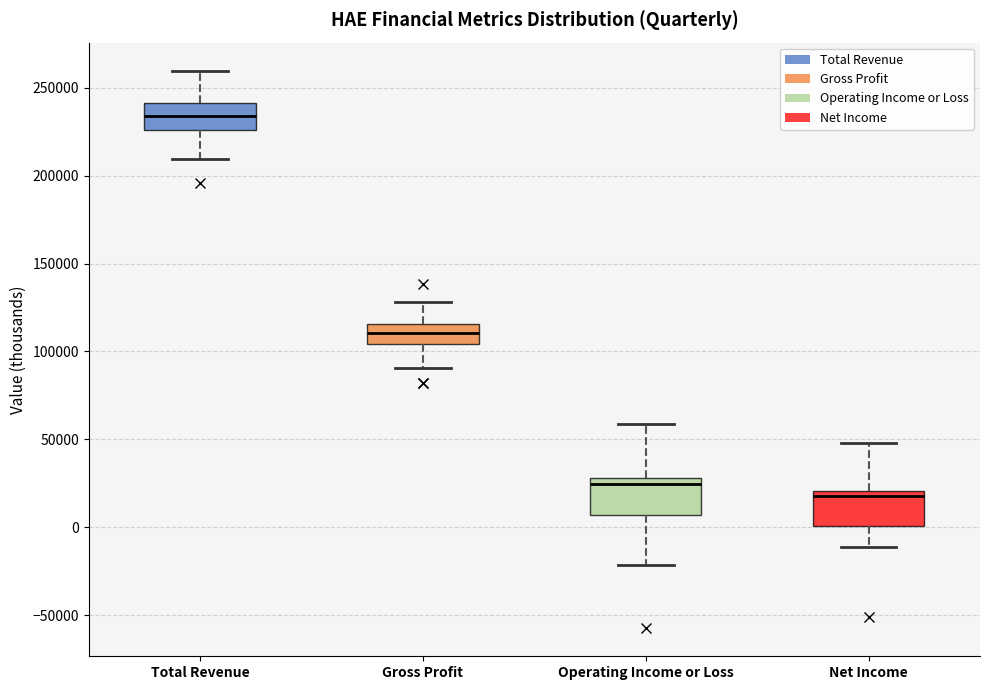

Where does the median line of the box for Gross Profit sit on the y-axis? The values are not printed on the chart, so give them approximately, as read against the axis.

110000